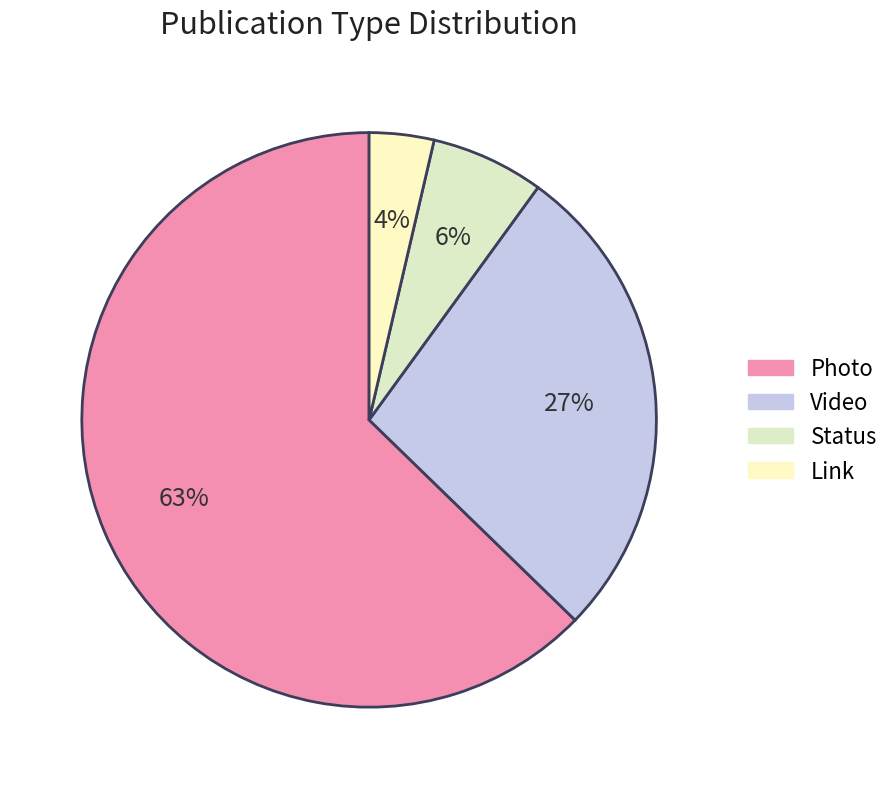

Rank the categories by value from highest to lowest.

Photo, Video, Status, Link